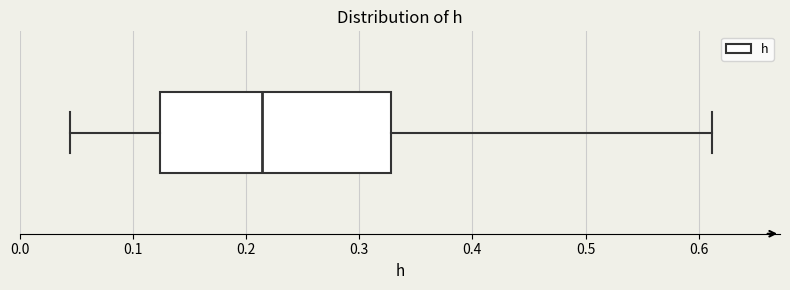

Transcribe this box plot: give where the median line is, the range the box spans, and where the two whiskers end, as read against the x-axis. The values are not printed on the chart, so give them approximately, as read against the axis.

median 0.21, box 0.12 to 0.33, whiskers 0.04 to 0.61